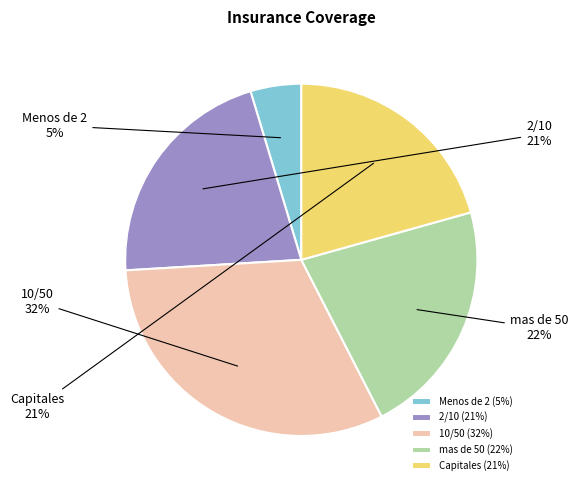

What percentage is the mas de 50 slice, to the nearest percent?

22%